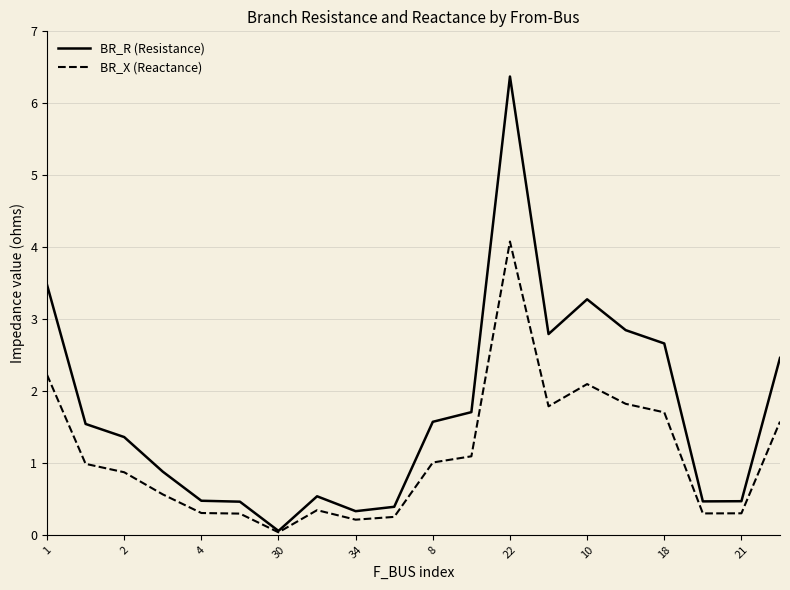

Which series has the largest range (max minus min)?

BR_R (Resistance)